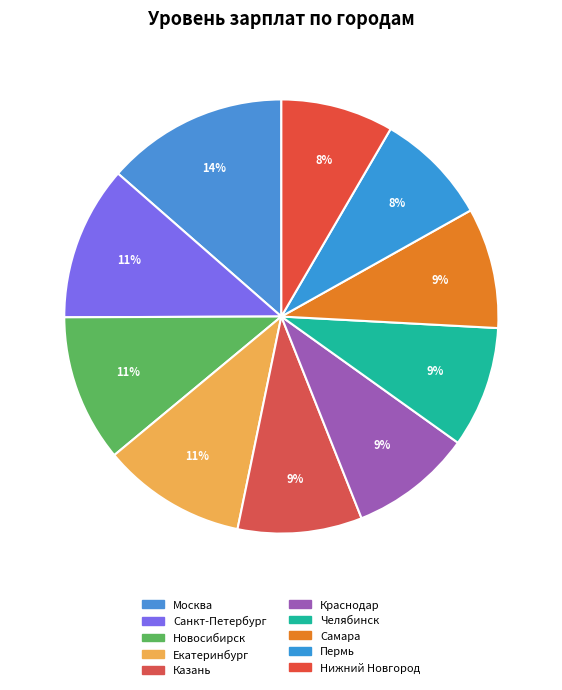

Which slice is the smallest?

Нижний Новгород